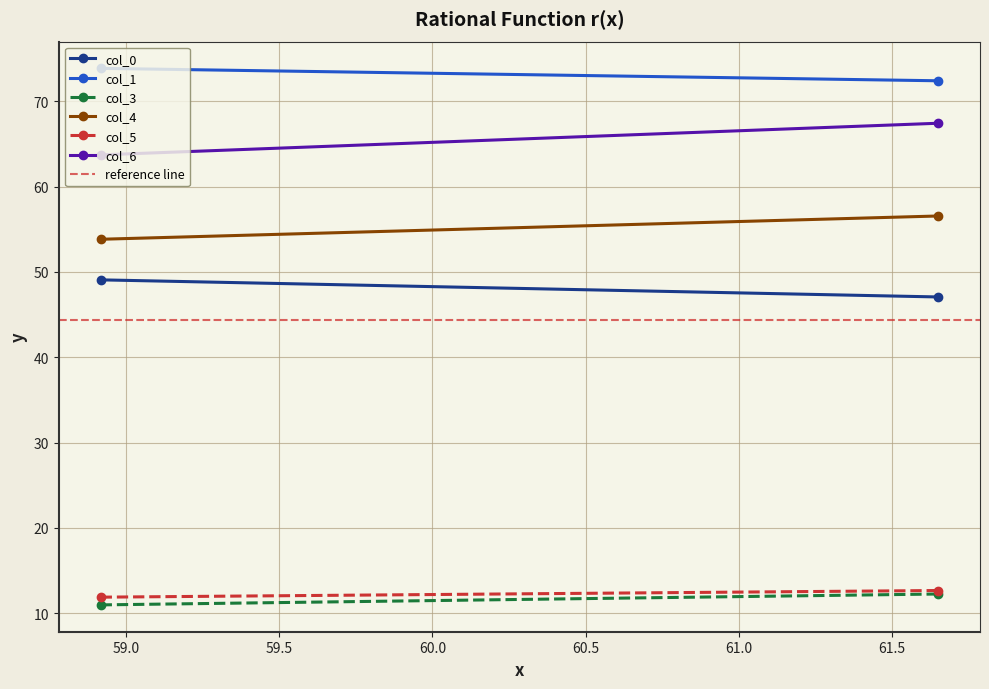

At which category is the sum across all series the highest?

61.65104167